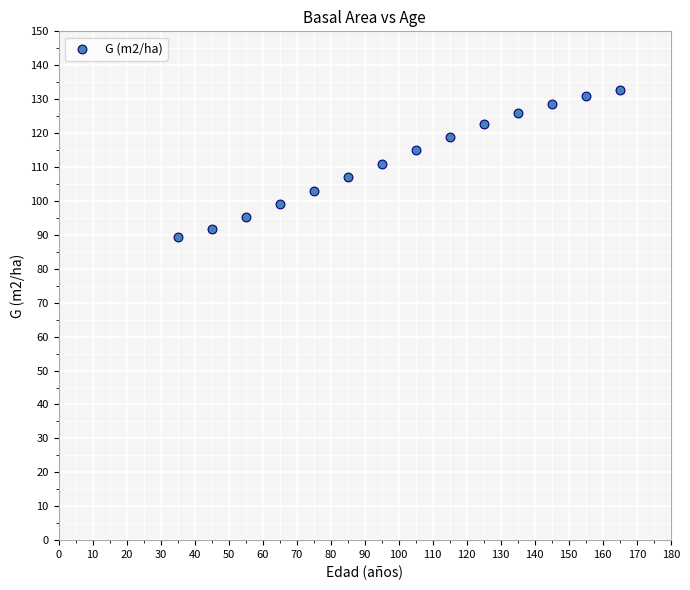

What is the range of Y values (max minus min)?

43.2